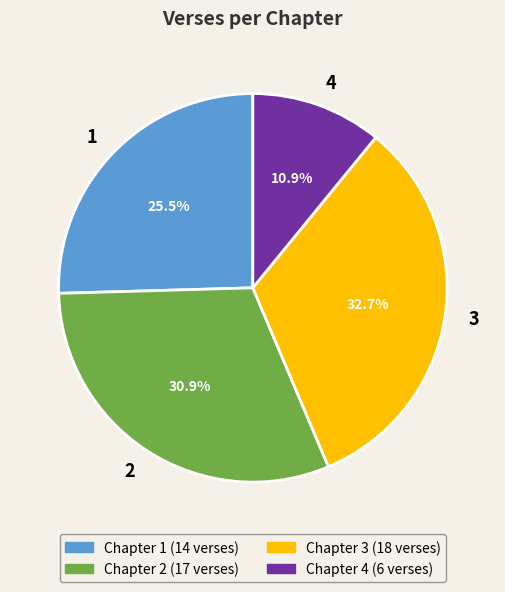

The 1 slice represents 36% of the pie. True or false?

False